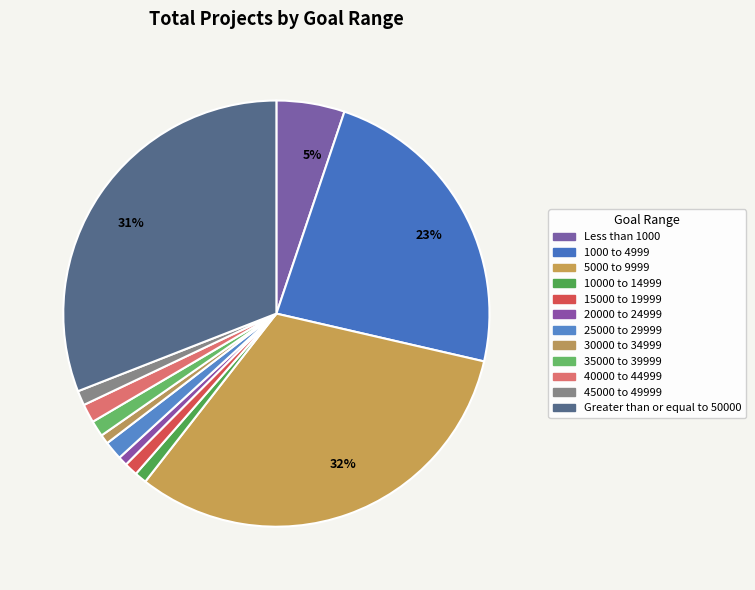

How many slices are in this pie chart?

12